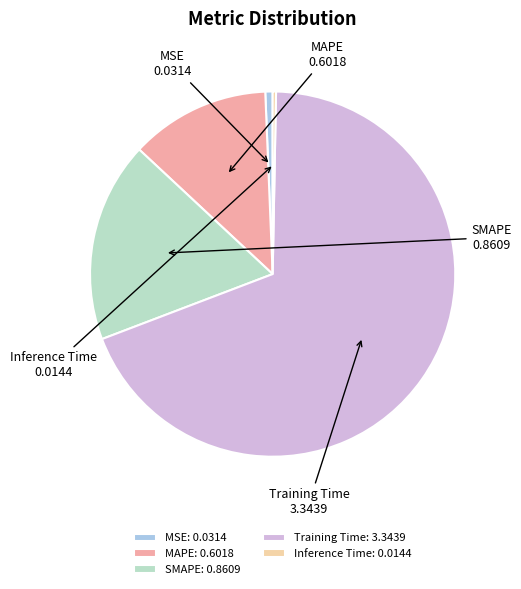

Which has a higher value, MSE or SMAPE?

SMAPE